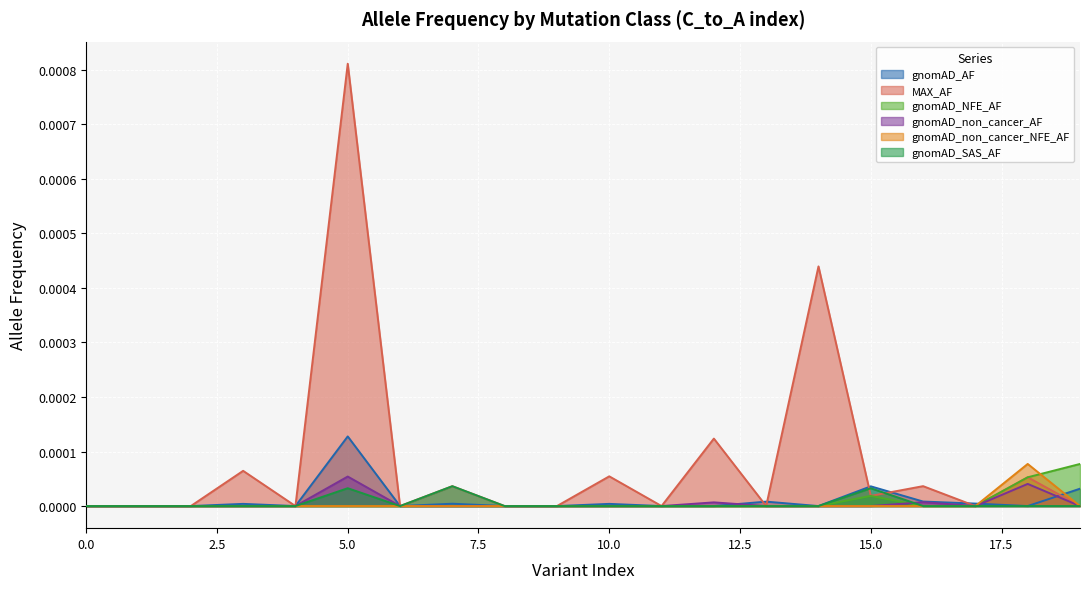

True or false: gnomAD_non_cancer_AF and gnomAD_non_cancer_NFE_AF intersect in this chart.

False